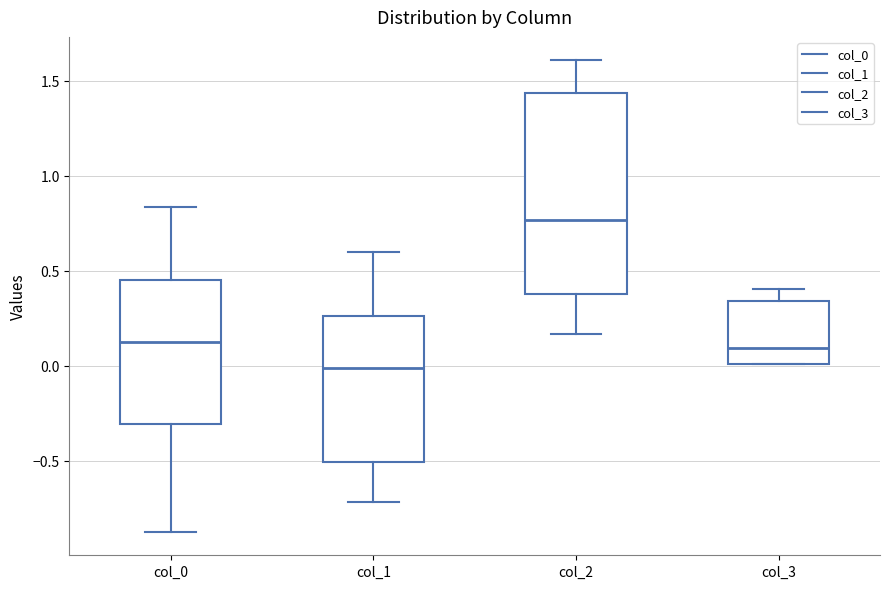

Reading left to right, read every box against the y-axis: the position of its median line, the range the box covers, and the ends of its whiskers. The values are not printed on the chart, so give them approximately, as read against the axis.

col_0: median 0.15, box -0.30 to 0.45, whiskers -0.85 to 0.85
col_1: median 0.00, box -0.50 to 0.25, whiskers -0.70 to 0.60
col_2: median 0.75, box 0.40 to 1.45, whiskers 0.15 to 1.60
col_3: median 0.10, box 0.00 to 0.35, whiskers 0.00 to 0.40